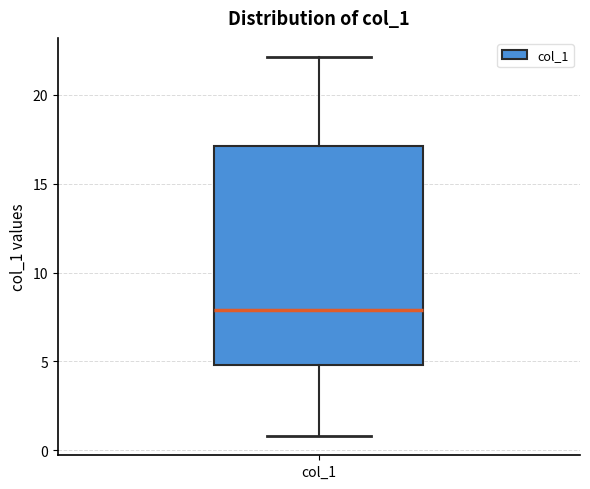

Where does the upper whisker of the box for col_1 end on the y-axis? The values are not printed on the chart, so give them approximately, as read against the axis.

22